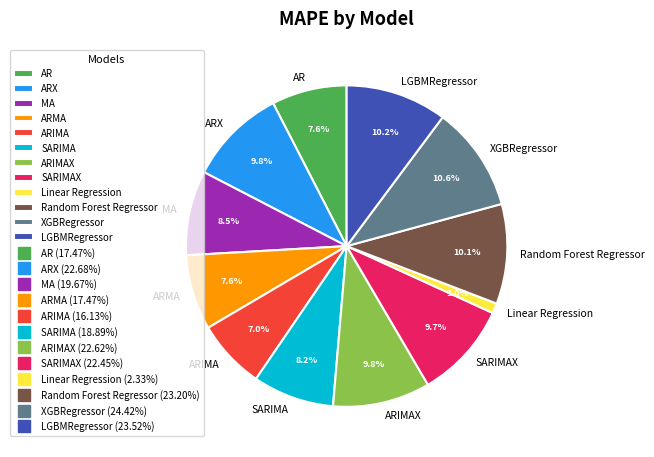

What portion of the pie excludes ARMA?

92.4%